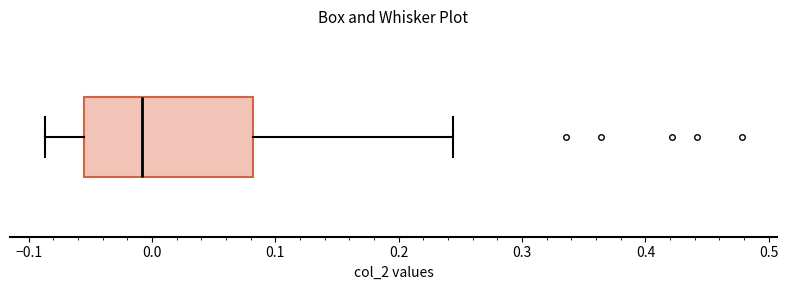

Transcribe this box plot: give where the median line is, the range the box spans, and where the two whiskers end, as read against the x-axis. The values are not printed on the chart, so give them approximately, as read against the axis.

median -0.01, box -0.06 to 0.08, whiskers -0.09 to 0.24